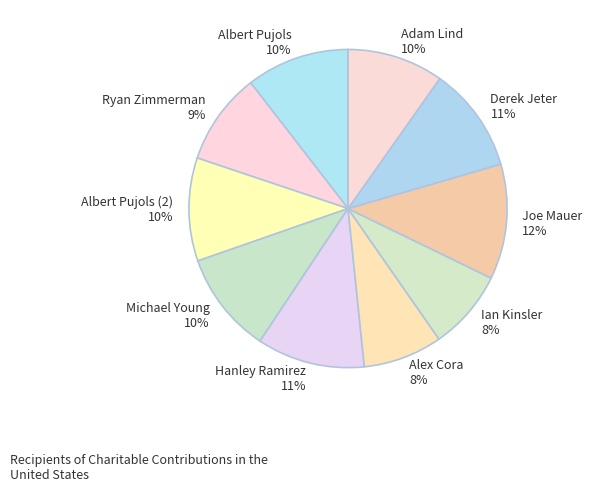

True or false: Derek Jeter accounts for 11% of the total.

True